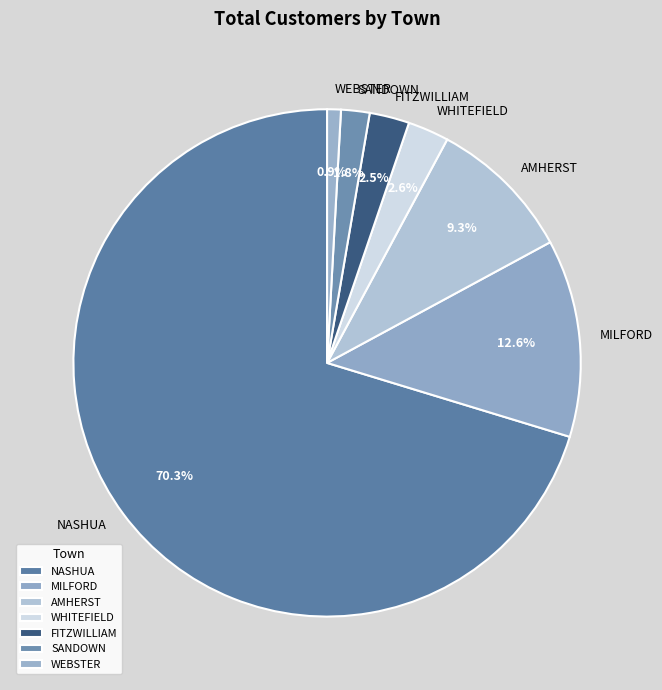

Which category accounts for the majority?

NASHUA